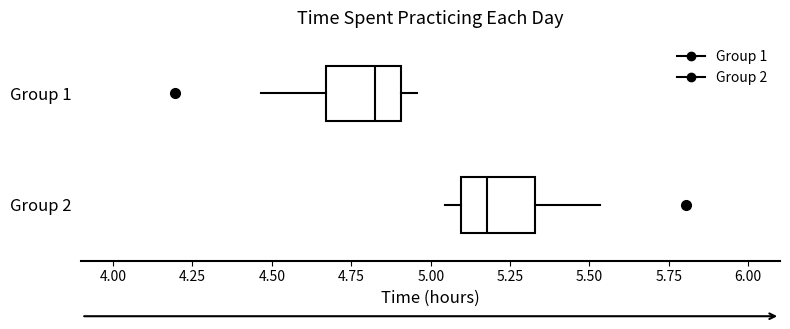

Reading bottom to top, transcribe this box plot: for each box, give where its median line is, the range the box spans, and where its two whiskers end, as read against the x-axis. The values are not printed on the chart, so give them approximately, as read against the axis.

Group 2: median 5.20, box 5.10 to 5.35, whiskers 5.05 to 5.55
Group 1: median 4.80, box 4.65 to 4.90, whiskers 4.45 to 4.95